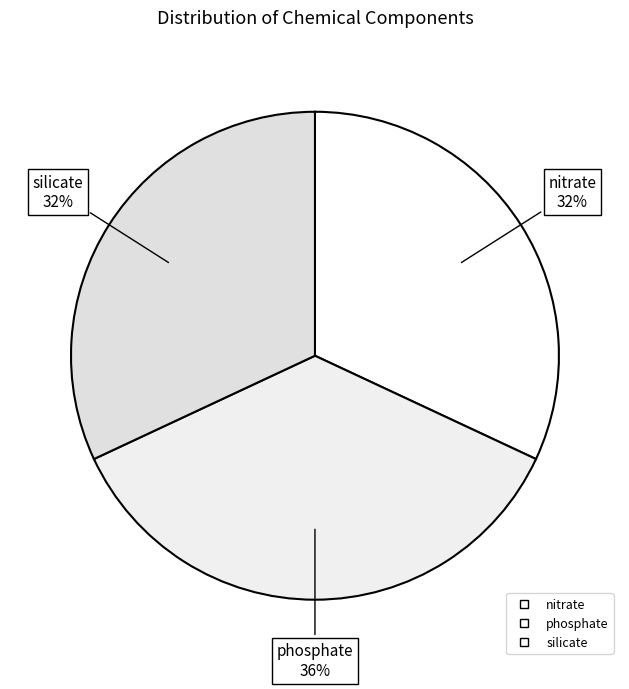

Which slice is the largest?

phosphate